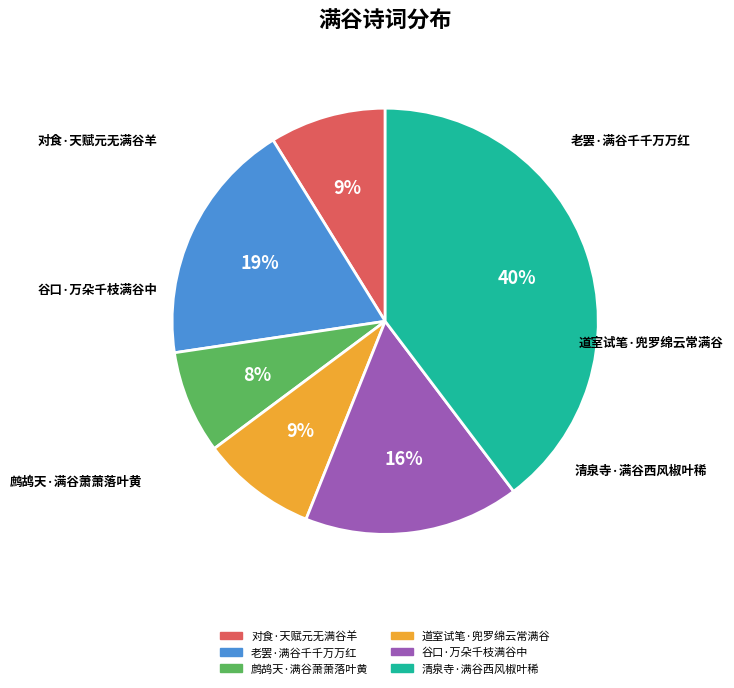

Is it true that 清泉寺·满谷西风椒叶稀 is 53% of the pie?

False